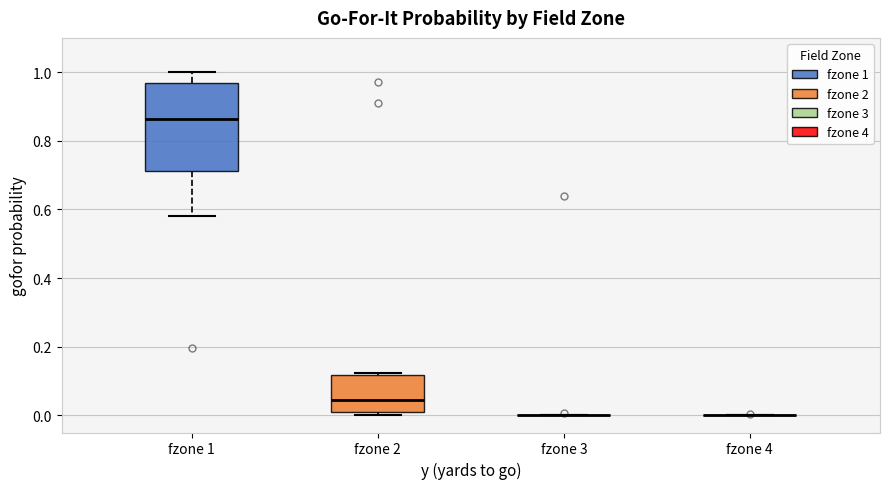

Comparing the boxes themselves (not the whiskers), which one is the tallest?

fzone 1